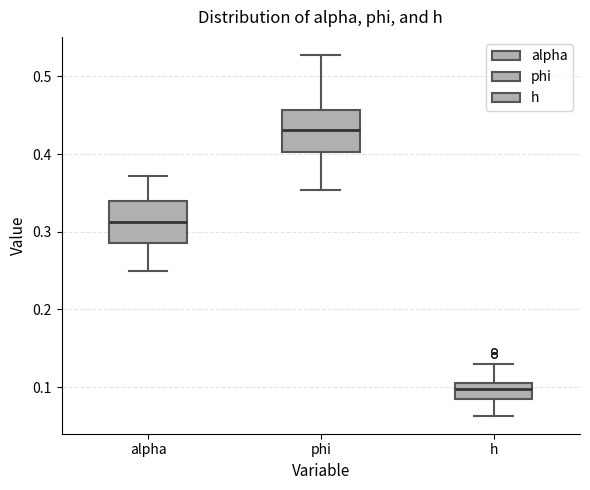

Where does the median line of the box for phi sit on the y-axis? The values are not printed on the chart, so give them approximately, as read against the axis.

0.43